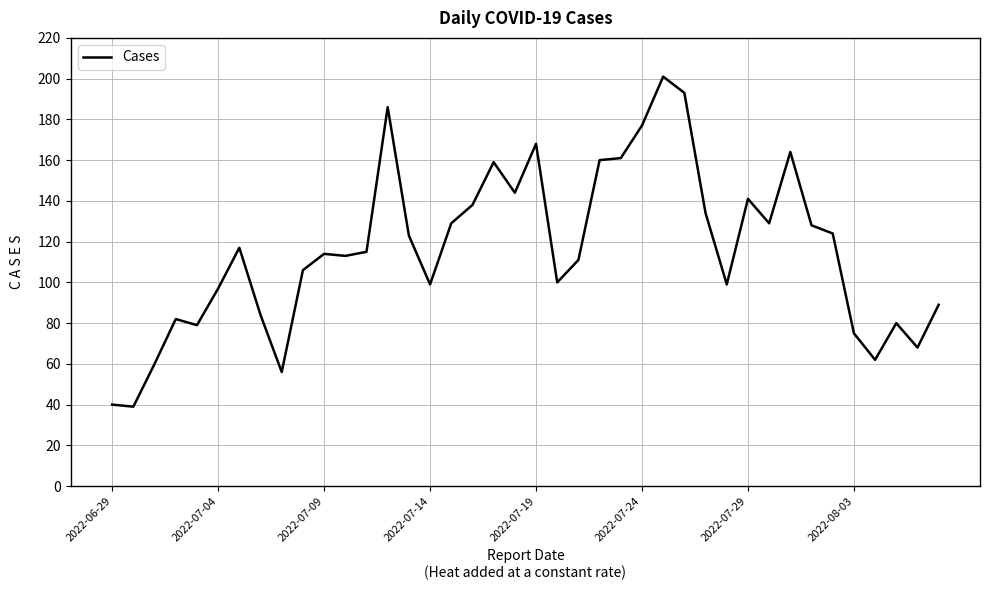

What is the smallest value displayed?

39